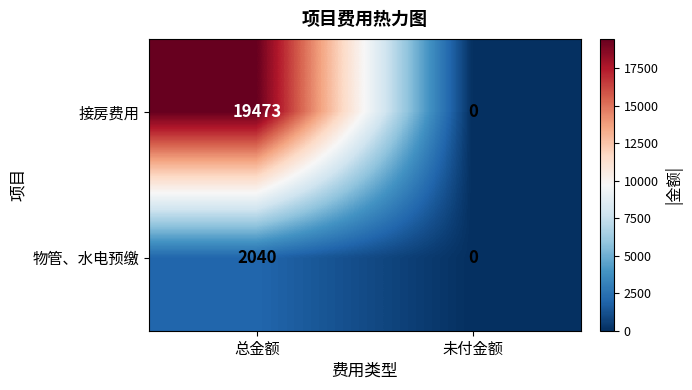

Which series changed the most between 总金额 and 未付金额?

接房费用